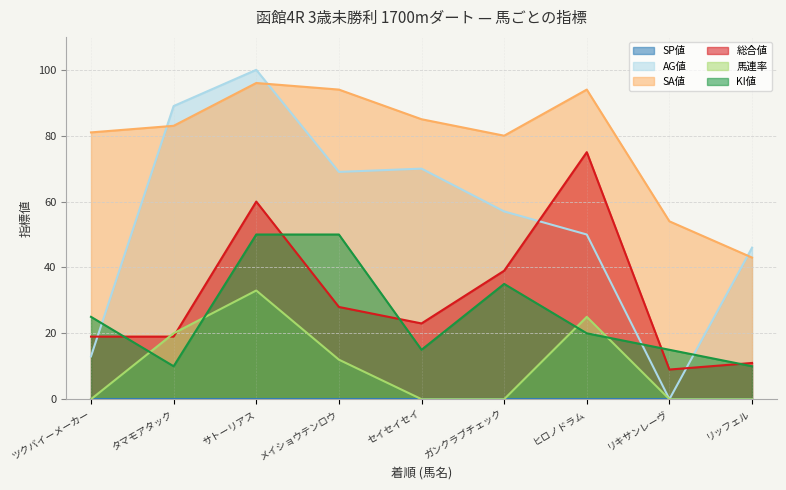

At which category does KI値 reach its first local valley?

タマモアタック